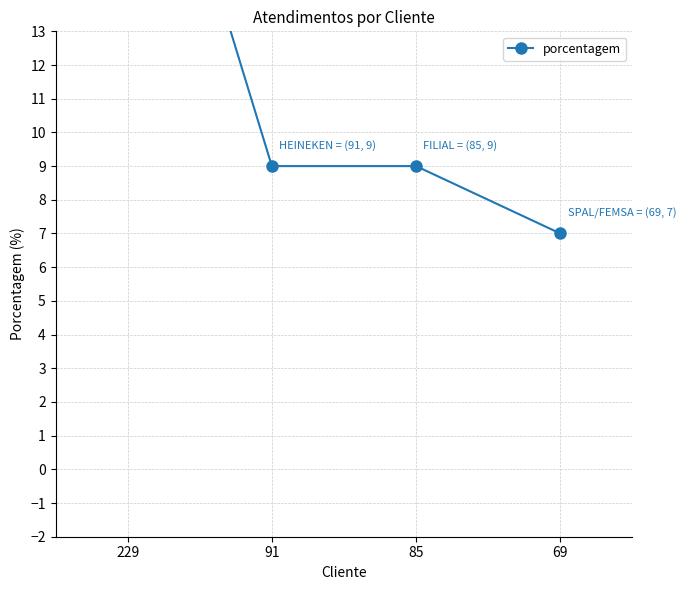

Between 91 and 85, which is larger?

91